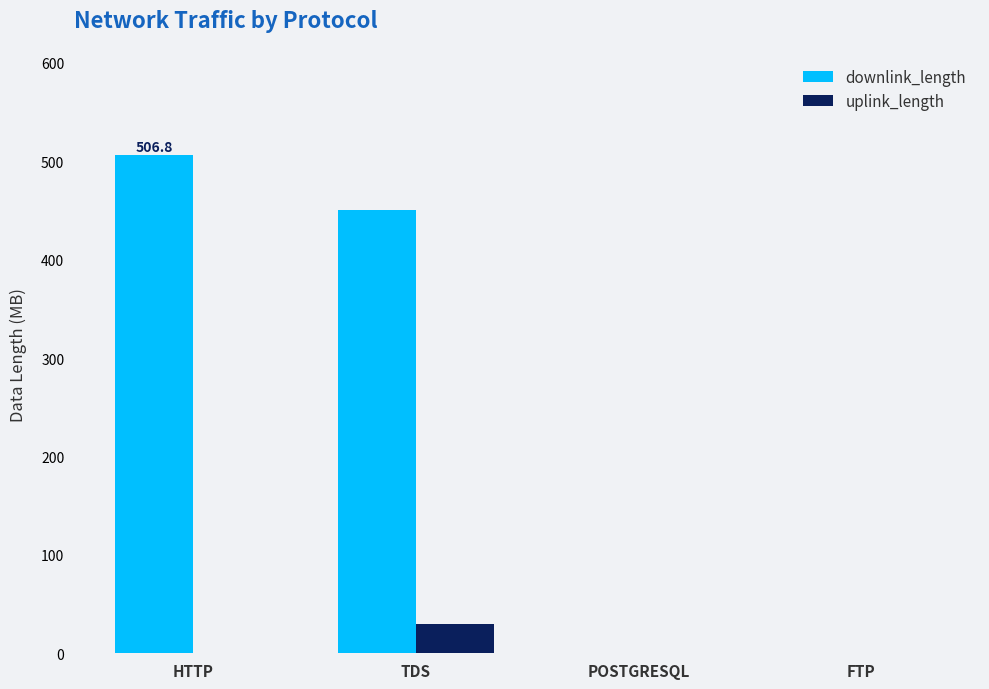

How many groups of bars are there?

4